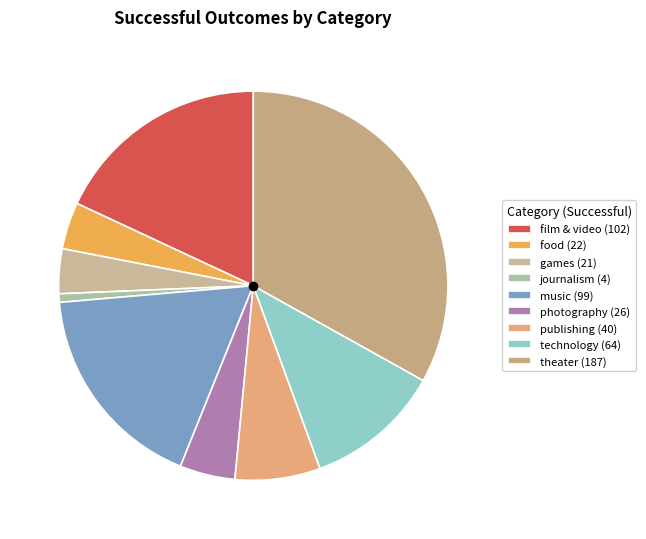

How much of the chart is everything except technology?

88.7%